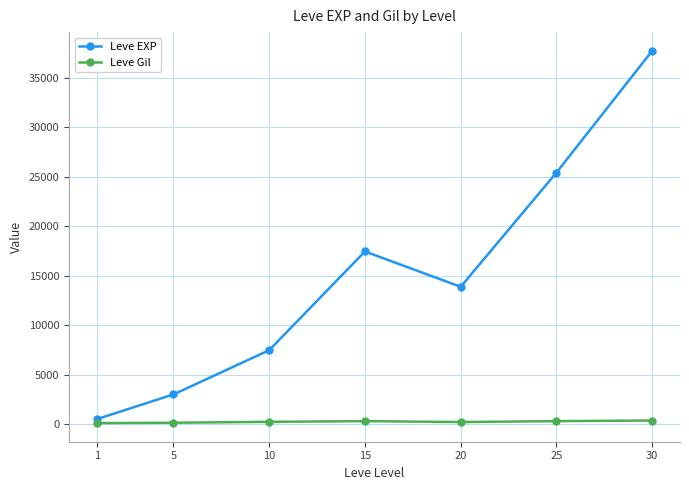

True or false: Leve Gil and Leve EXP cross at least once.

False